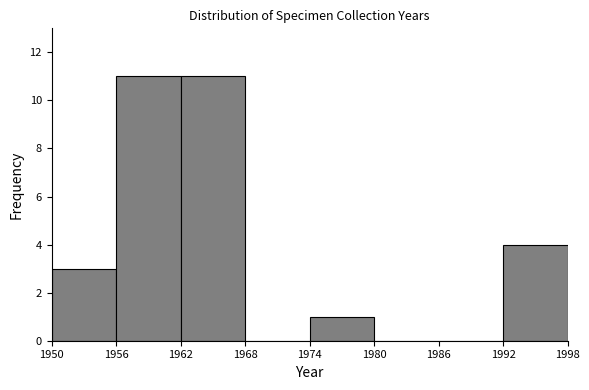

Reading left to right, transcribe this chart: for each bar, give the range it covers on the x-axis and its height. The values are not printed on the chart, so give them approximately, as read against the axis.

1950 to 1956: 3
1956 to 1962: 11
1962 to 1968: 11
1968 to 1974: 0
1974 to 1980: 1
1980 to 1986: 0
1986 to 1992: 0
1992 to 1998: 4